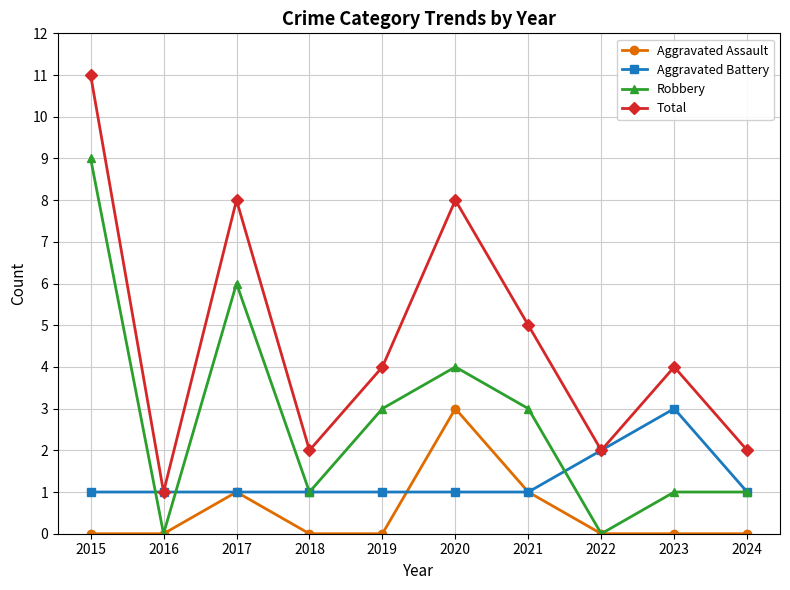

Which label corresponds to the largest value in the chart?

2015